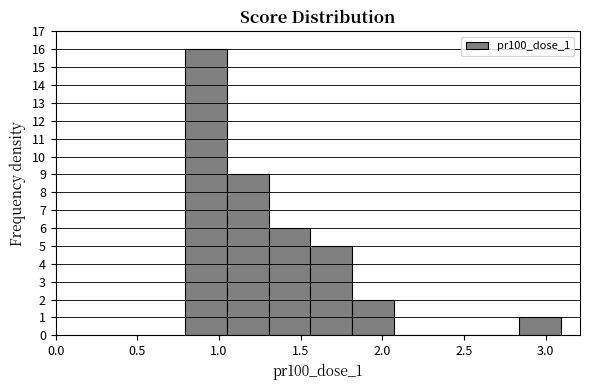

Reading left to right, list every bar in this chart as the range it spans on the x-axis followed by its height. Neither the bar edges nor the heights are printed on the chart, so give them approximately, as read against the axes.

0.80 to 1.05: 16
1.05 to 1.30: 9
1.30 to 1.55: 6
1.55 to 1.80: 5
1.80 to 2.05: 2
2.05 to 2.35: 0
2.35 to 2.60: 0
2.60 to 2.85: 0
2.85 to 3.10: 1